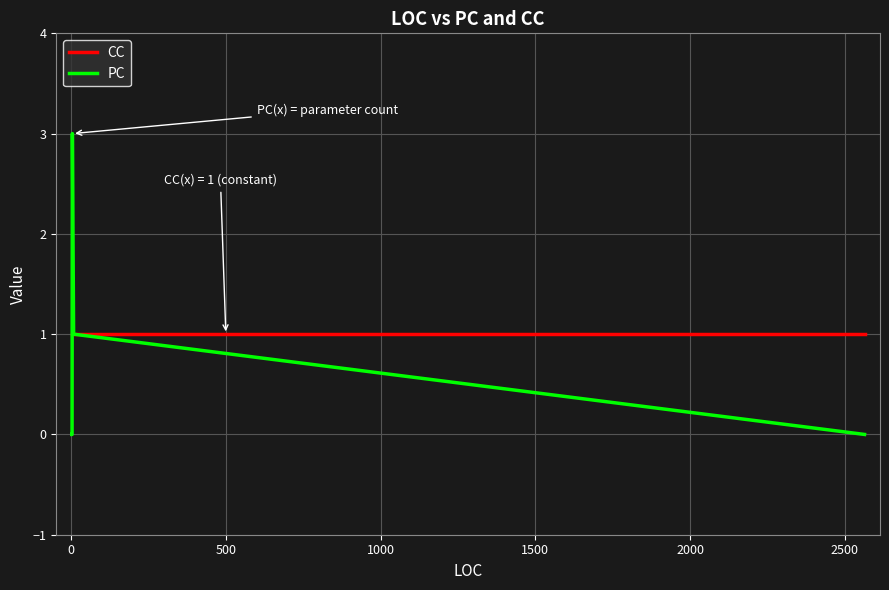

How many data points in PC are above 0?

2